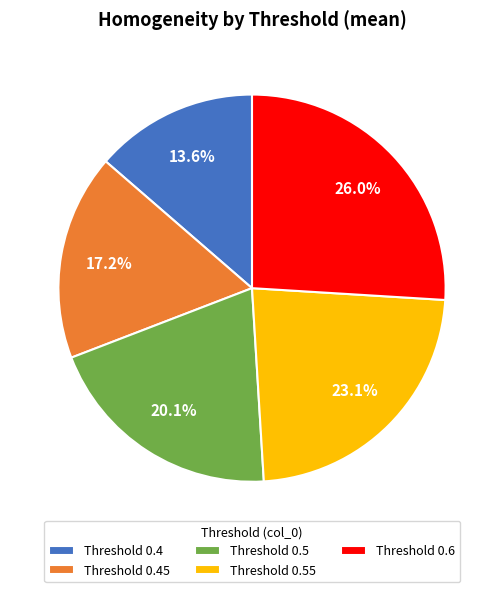

Does Threshold 0.45 account for over 50% of the chart?

No